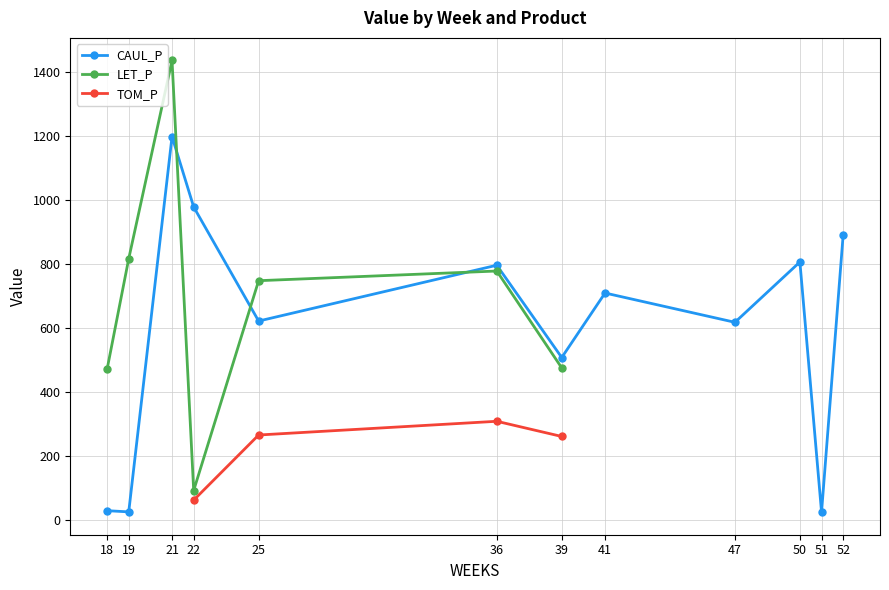

At how many categories does at least one series exceed 1090?

1